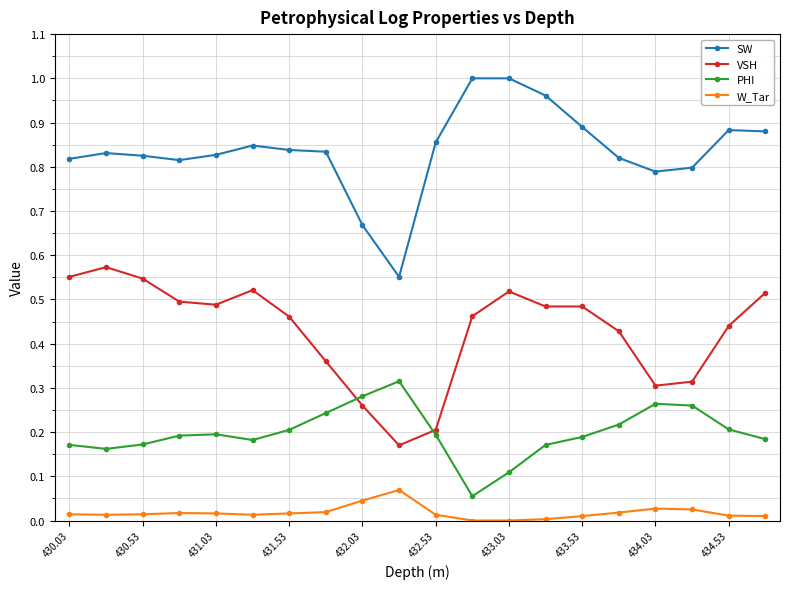

True or false: PHI and W_Tar intersect in this chart.

False